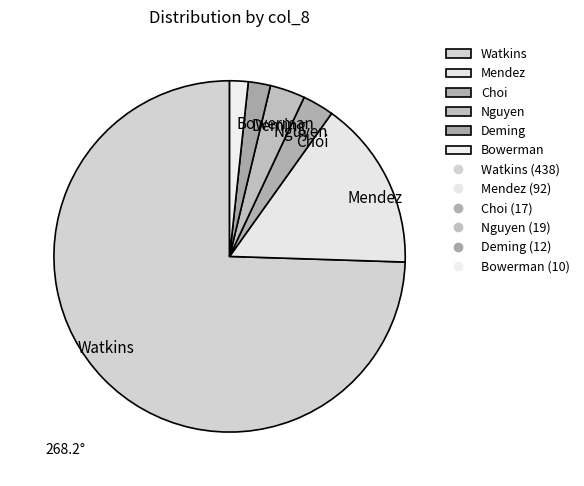

Which category has the biggest portion of the pie?

Watkins